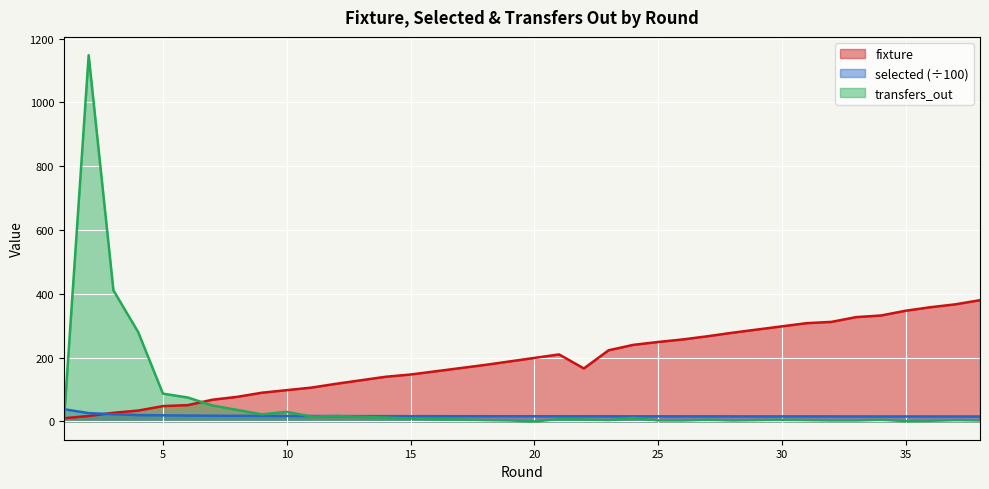

Where do selected and fixture first cross each other?

2 and 3